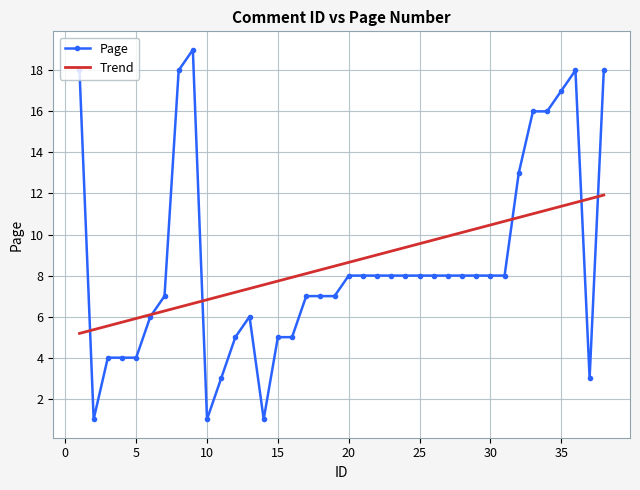

Which series has the largest range (max minus min)?

Page